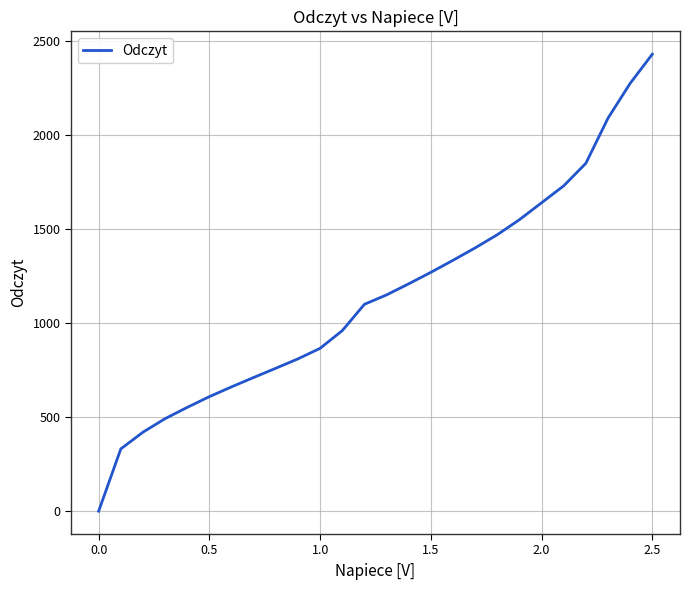

True or false: there are more than 0 points higher than both neighbors.

False